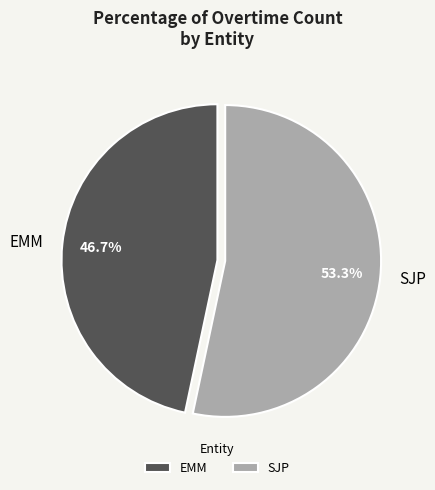

How much of the chart is everything except EMM?

53.3%